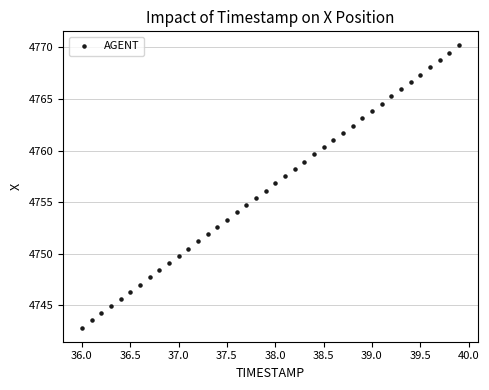

What is the range of X values (max minus min)?

3.9